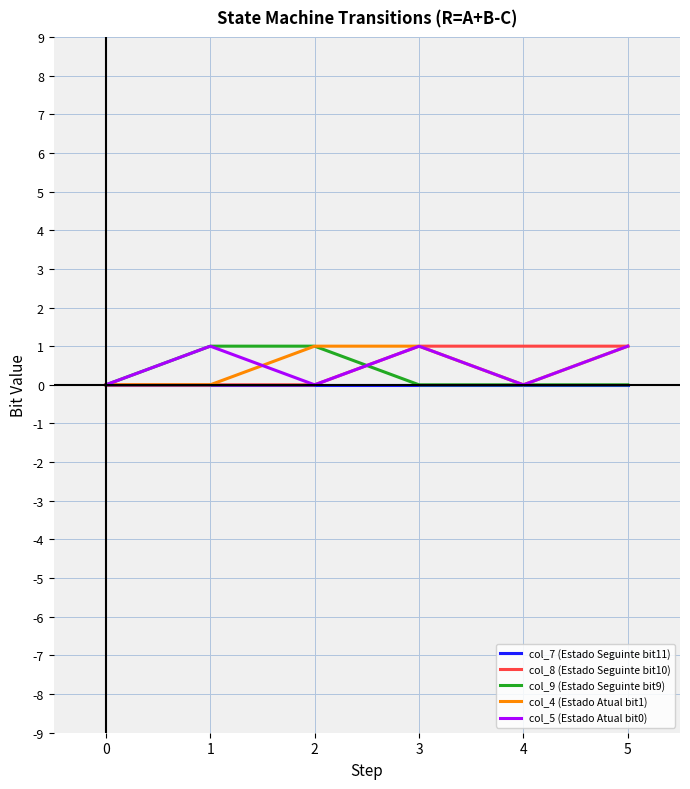

What is the maximum value for col_9 (Estado Seguinte bit9)?

1.0